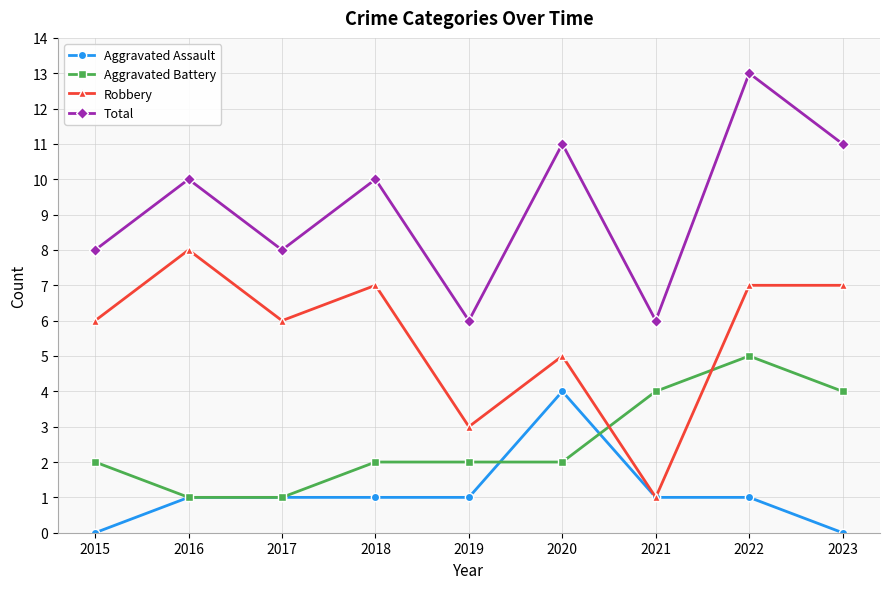

What is the lowest value of the Aggravated Battery series?

1